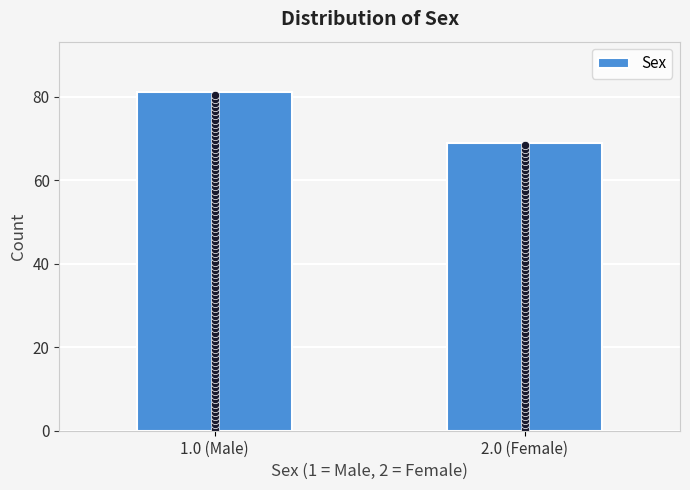

Reading left to right, transcribe all the data shown in this chart.

81	69